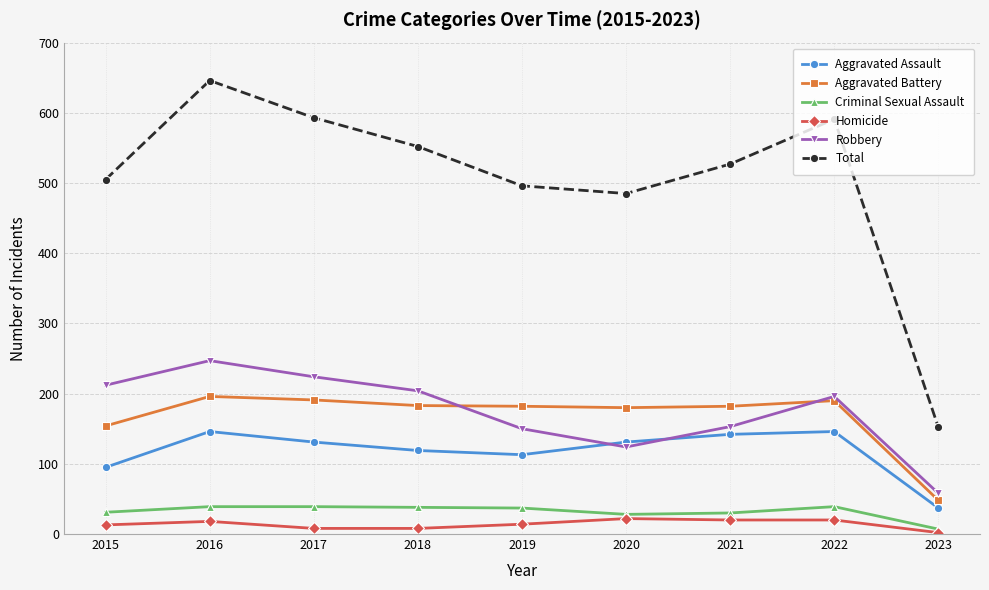

What is the total value across all series at 2021?

1054